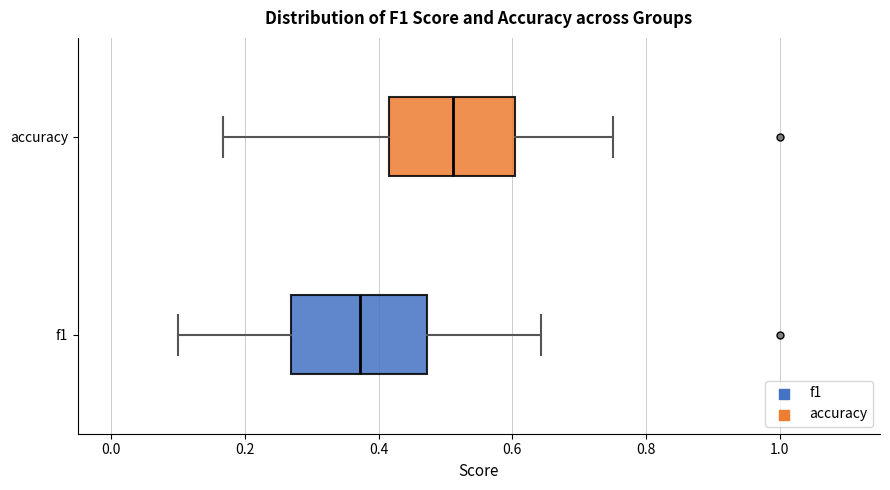

Reading bottom to top, read every box against the x-axis: the position of its median line, the range the box covers, and the ends of its whiskers. The values are not printed on the chart, so give them approximately, as read against the axis.

f1: median 0.38, box 0.26 to 0.48, whiskers 0.10 to 0.64
accuracy: median 0.52, box 0.42 to 0.60, whiskers 0.16 to 0.76